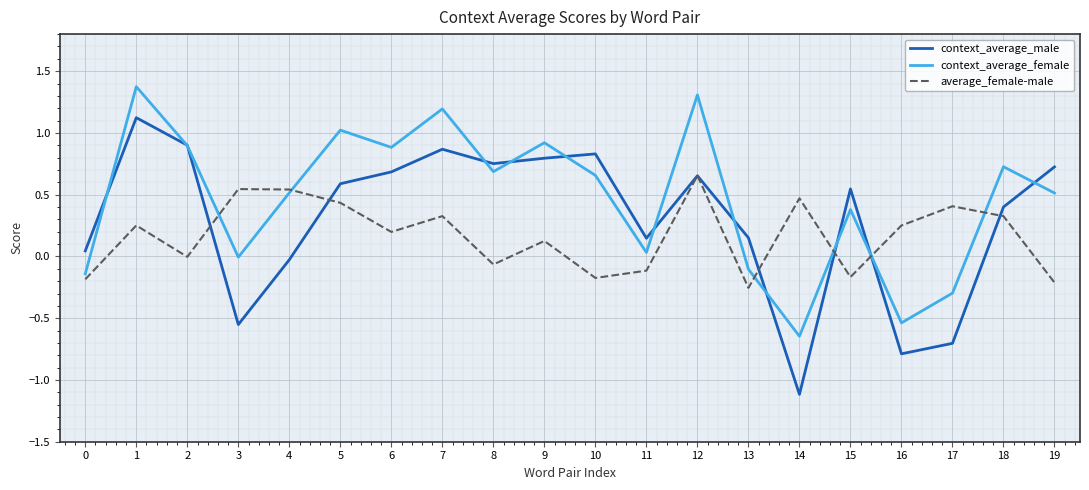

Is the value of context_average_male at 5 greater than the value of average_female-male at 15?

Yes